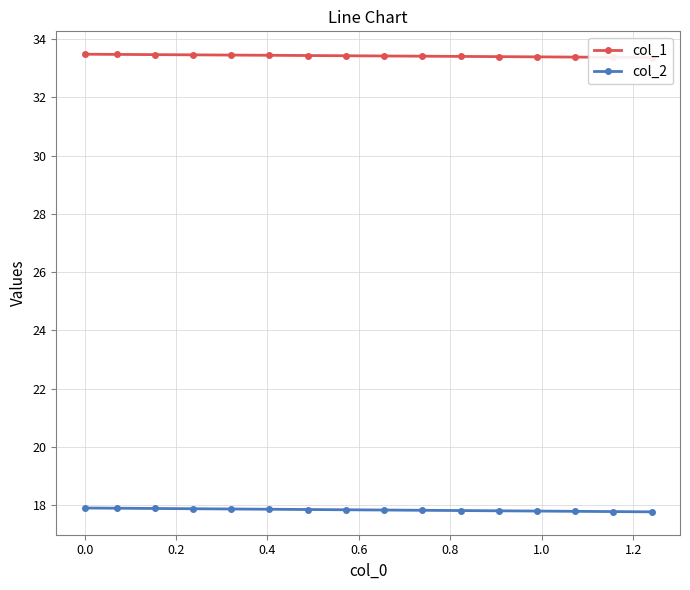

What is the maximum value for col_2?

17.9